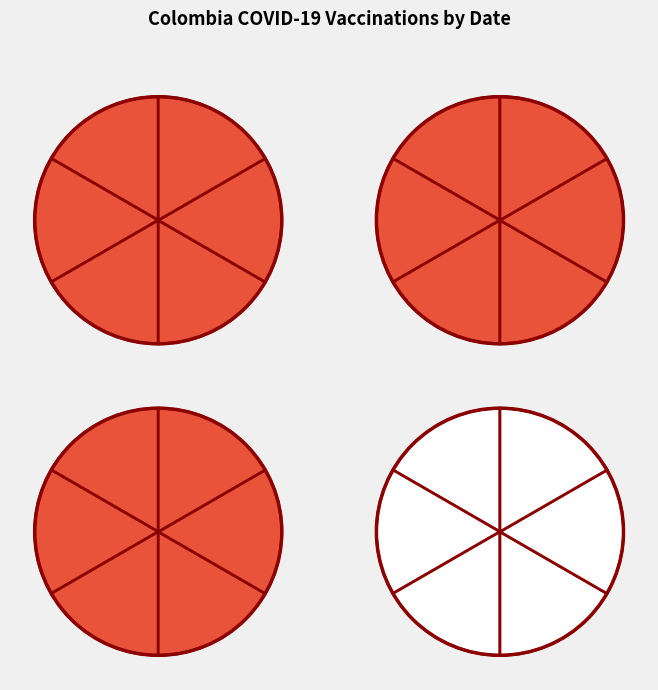

Combined, do 2021-02-24 and 2021-02-17 account for over 50%?

No